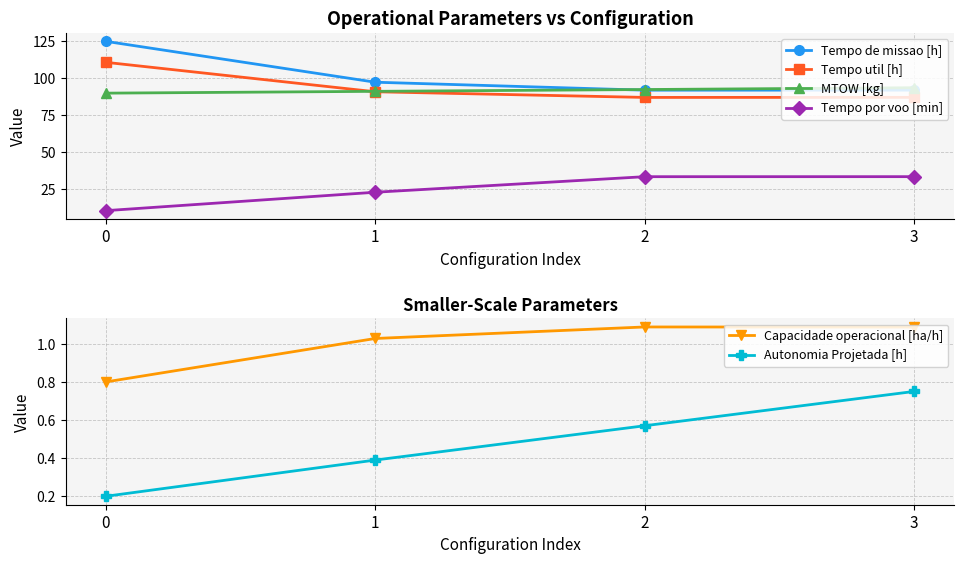

What is the difference between the maximum and second lowest values in the Capacidade operacional [ha/h] series?

0.1